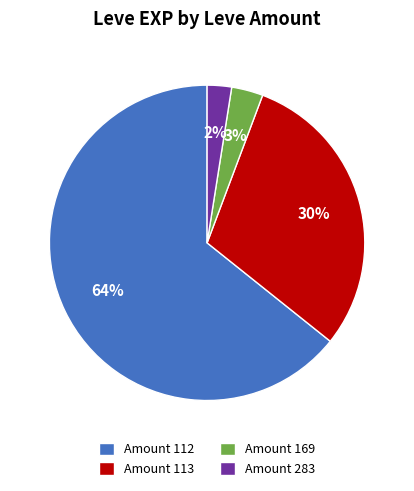

How many segments does this pie chart have?

4